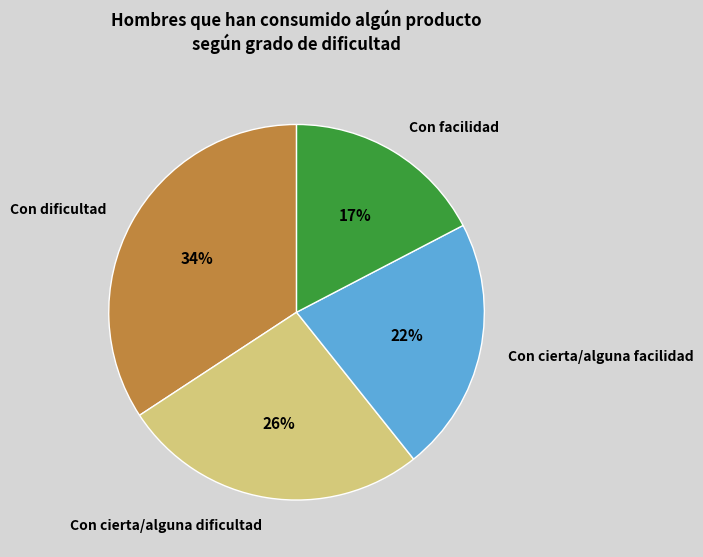

Does Con facilidad represent more than half of the total?

No